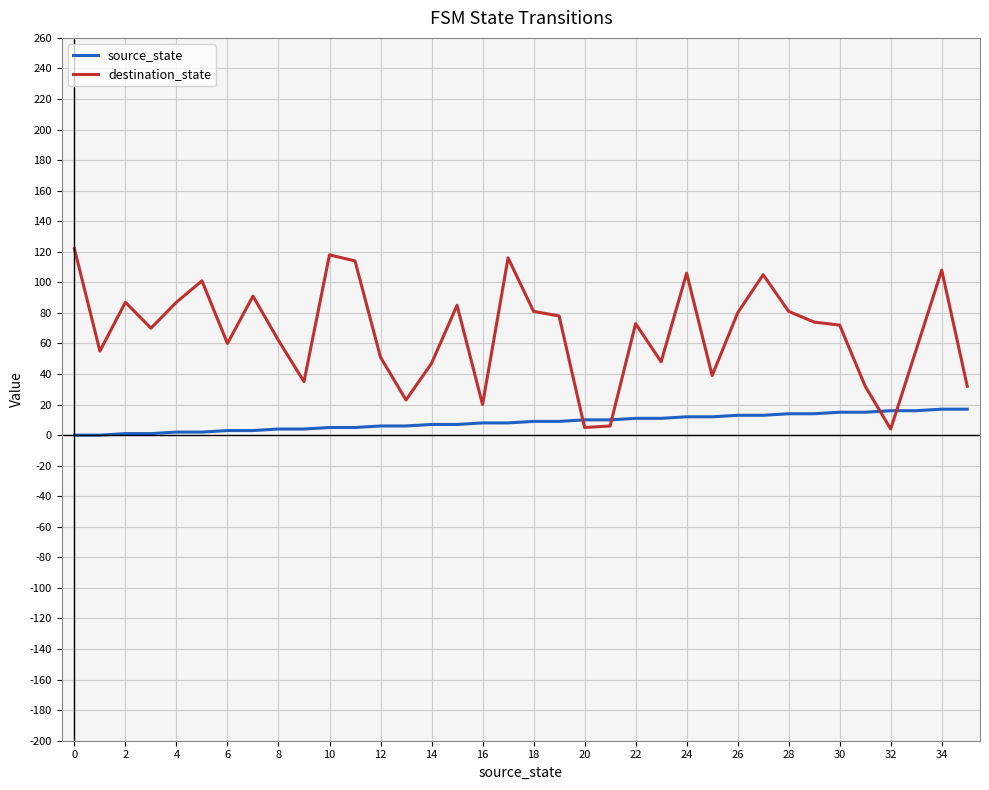

Which series has the largest total across all categories?

destination_state